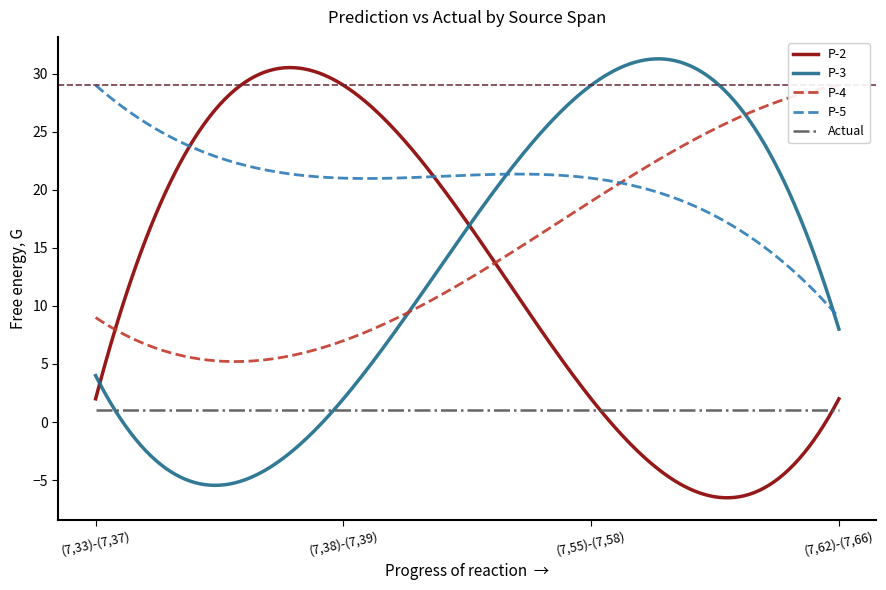

How many values in the P-4 series exceed 19?

1